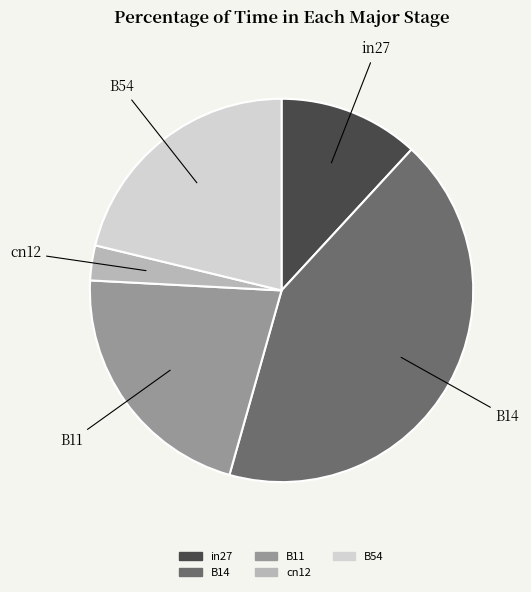

How many segments does this pie chart have?

5